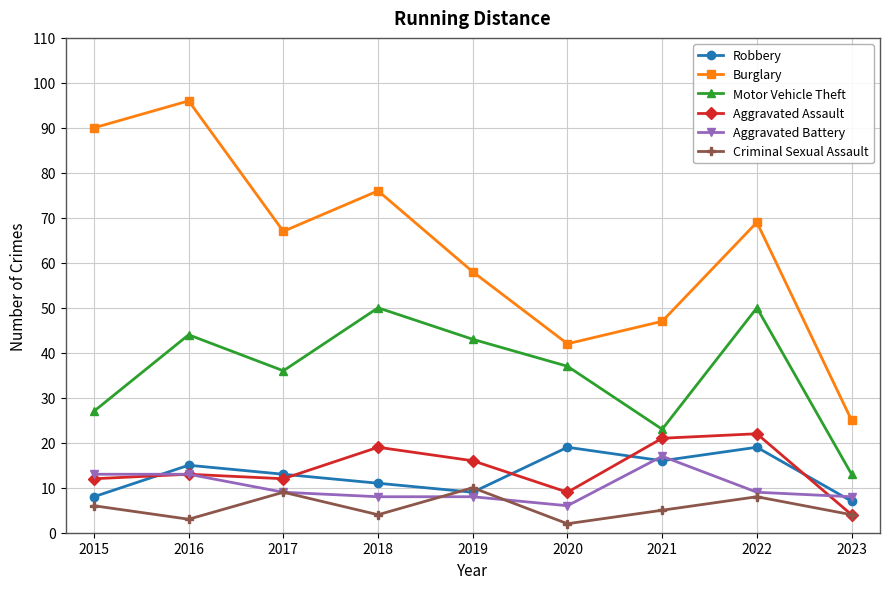

Read the Robbery value at 2017, to the nearest 10.

10